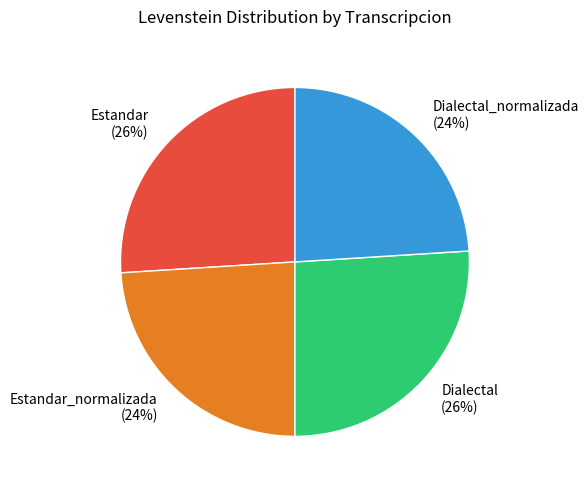

True or false: Dialectal (26%) accounts for 15% of the total.

False